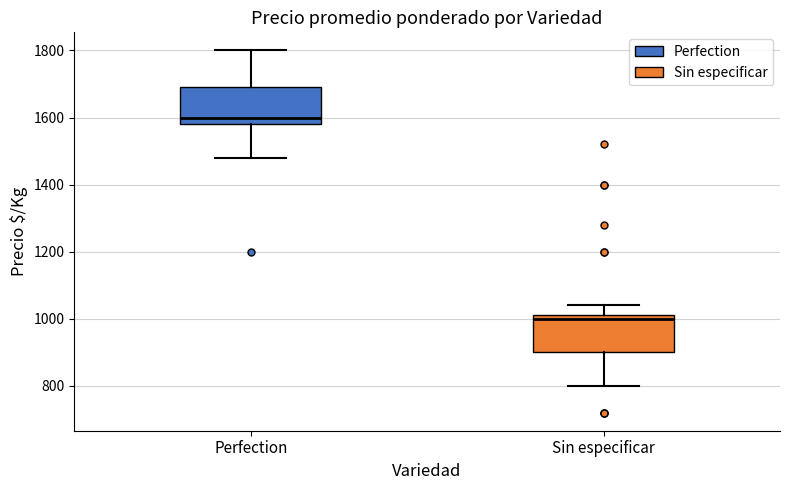

Reading left to right, read every box against the y-axis: the position of its median line, the range the box covers, and the ends of its whiskers. The values are not printed on the chart, so give them approximately, as read against the axis.

Perfection: median 1600, box 1580 to 1700, whiskers 1480 to 1800
Sin especificar: median 1000, box 900 to 1020, whiskers 800 to 1040